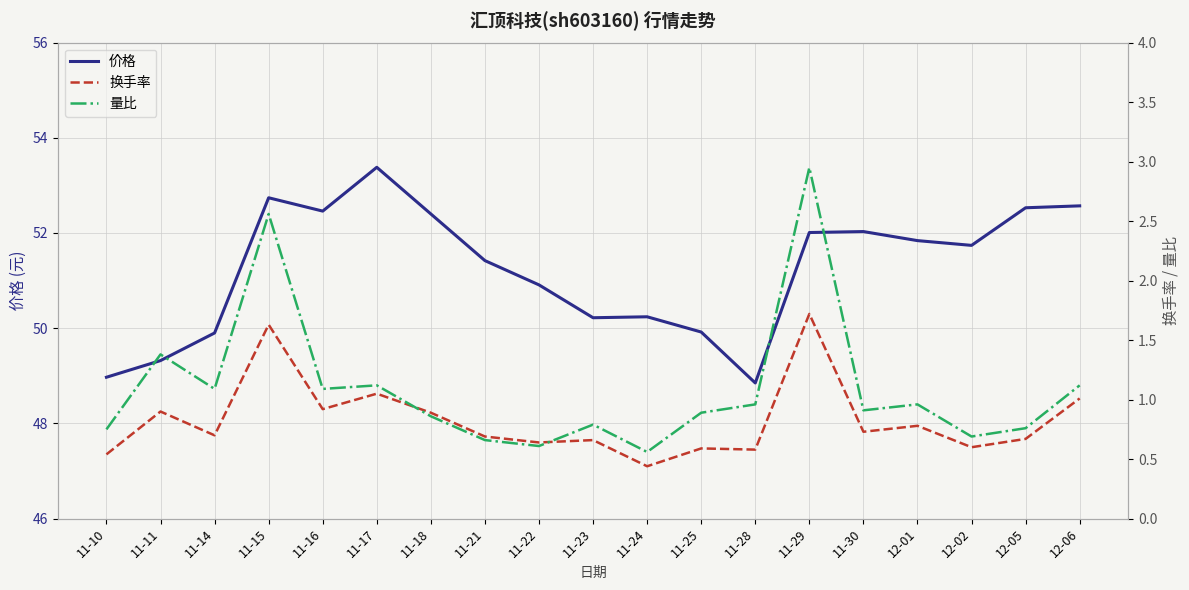

Reading left to right, transcribe all the data shown in this chart.

价格: 11-10=49.0	11-11=49.3	11-14=49.9	11-15=52.7	11-16=52.5	11-17=53.4	11-18=52.4	11-21=51.4	11-22=50.9	11-23=50.2	11-24=50.2	11-25=49.9	11-28=48.9	11-29=52.0	11-30=52.0	12-01=51.8	12-02=51.7	12-05=52.5	12-06=52.6
换手率: 11-10=0.5	11-11=0.9	11-14=0.7	11-15=1.6	11-16=0.9	11-17=1.1	11-18=0.9	11-21=0.7	11-22=0.6	11-23=0.7	11-24=0.4	11-25=0.6	11-28=0.6	11-29=1.7	11-30=0.7	12-01=0.8	12-02=0.6	12-05=0.7	12-06=1.0
量比: 11-10=0.8	11-11=1.4	11-14=1.1	11-15=2.6	11-16=1.1	11-17=1.1	11-18=0.9	11-21=0.7	11-22=0.6	11-23=0.8	11-24=0.6	11-25=0.9	11-28=1.0	11-29=3.0	11-30=0.9	12-01=1.0	12-02=0.7	12-05=0.8	12-06=1.1